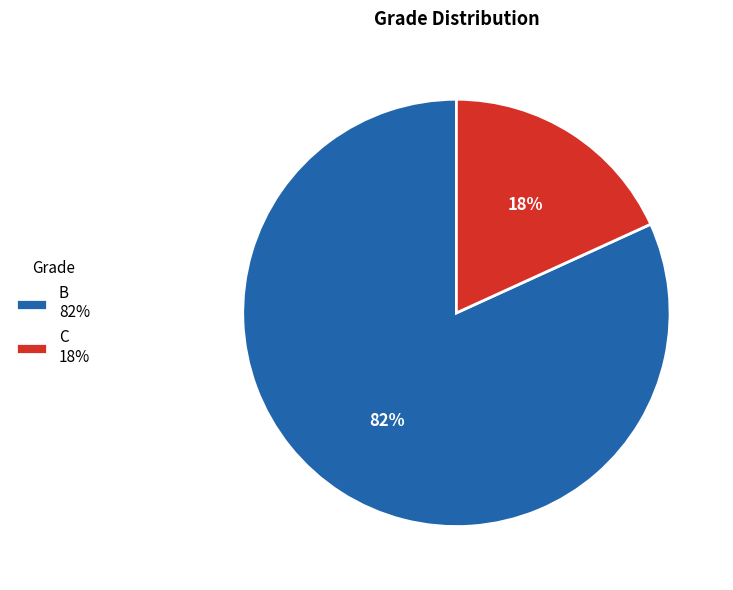

How many slices are in this pie chart?

2